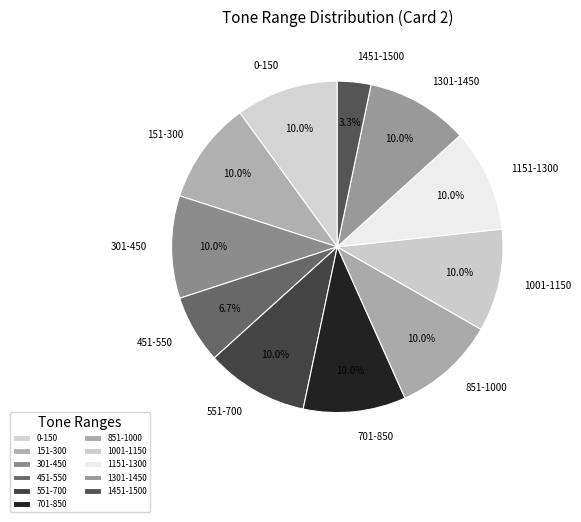

What is the total percentage of 1001-1150 and 1151-1300?

20.0%